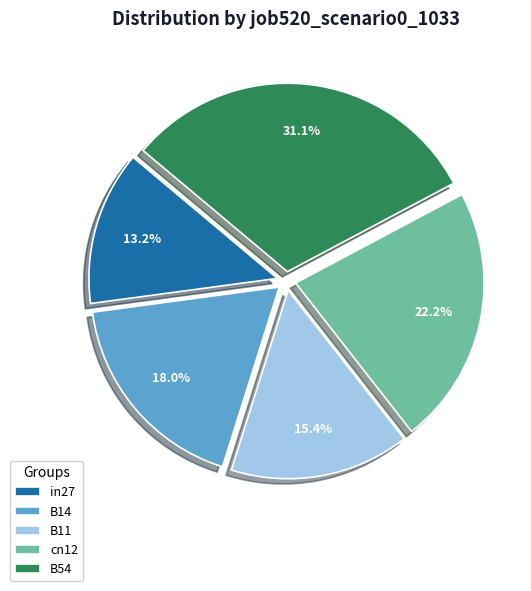

Is B14 the majority of the pie?

No